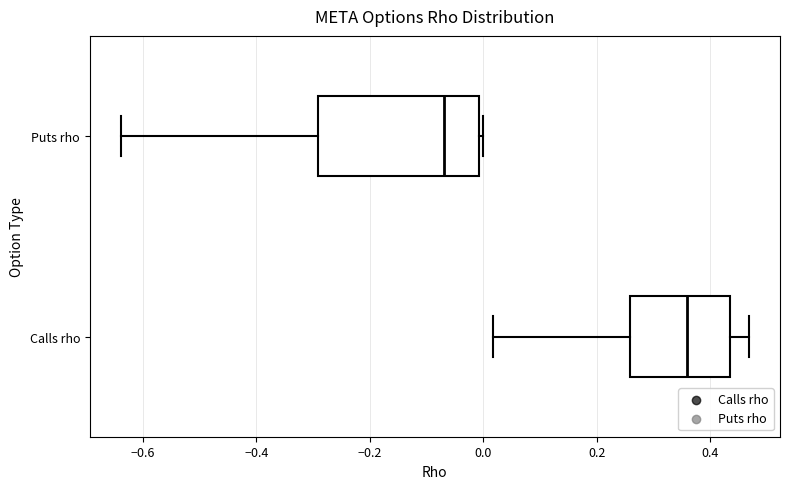

Reading bottom to top, transcribe this box plot: for each box, give where its median line is, the range the box spans, and where its two whiskers end, as read against the x-axis. The values are not printed on the chart, so give them approximately, as read against the axis.

Calls rho: median 0.36, box 0.26 to 0.44, whiskers 0.02 to 0.46
Puts rho: median -0.06, box -0.30 to 0.00, whiskers -0.64 to 0.00 (just right of the box's right edge)